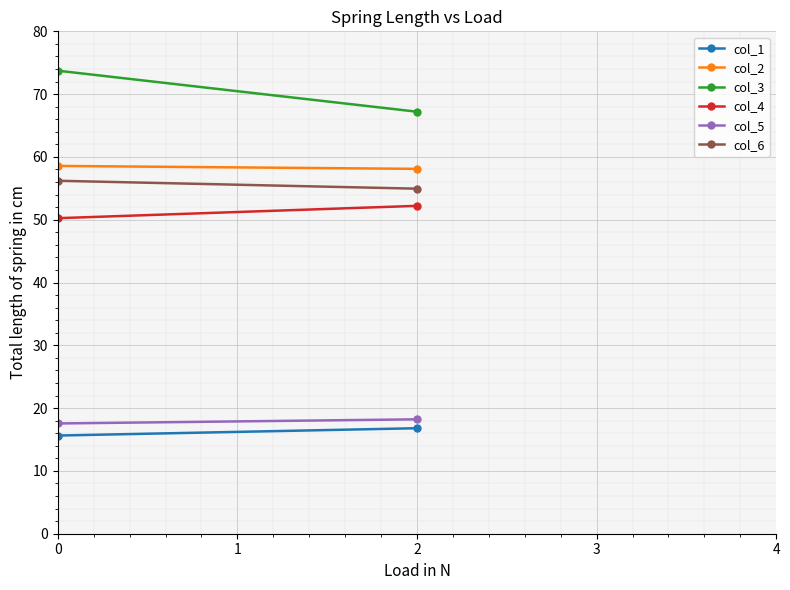

How many lines are shown in the chart?

6